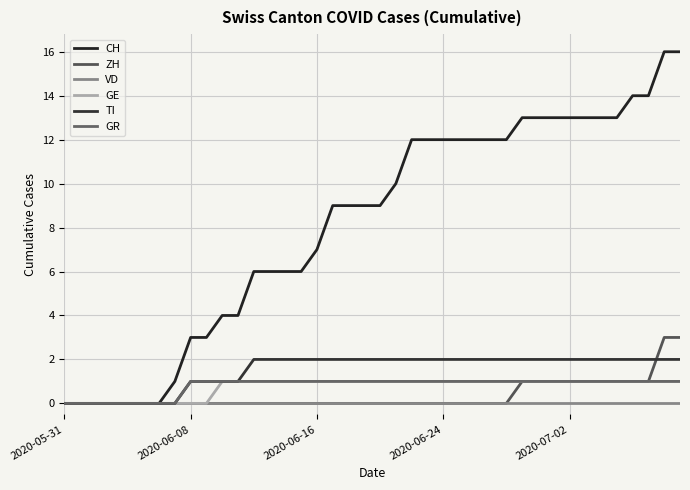

What are all the series names shown in the legend?

CH, ZH, VD, GE, TI, GR